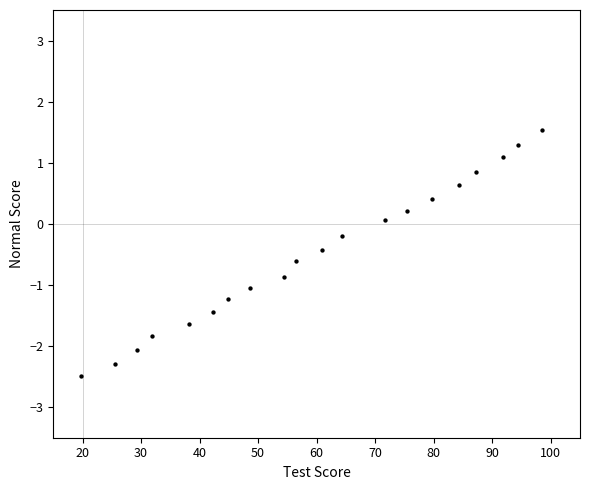

What is the range of Y values (max minus min)?

4.0